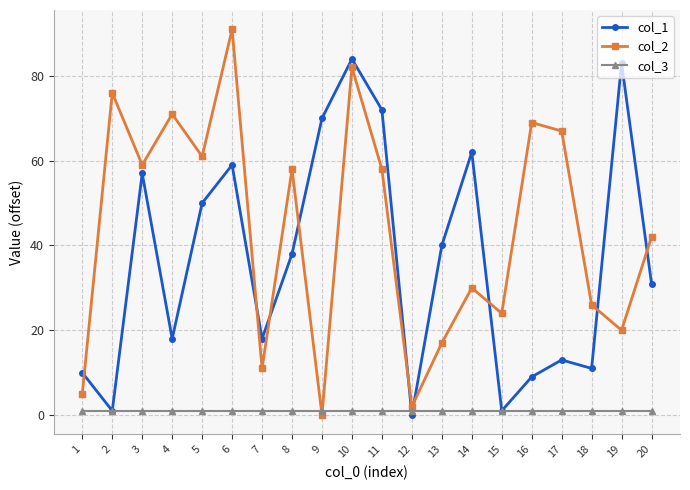

Count the number of categories in the chart.

20